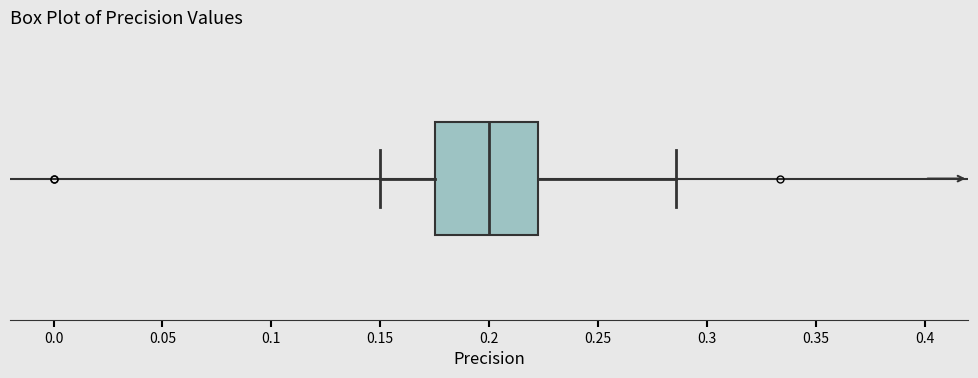

Read this box plot against the x-axis: the position of the median line, the range covered by the box, and the ends of both whiskers. The values are not printed on the chart, so give them approximately, as read against the axis.

median 0.200, box 0.175 to 0.220, whiskers 0.150 to 0.285